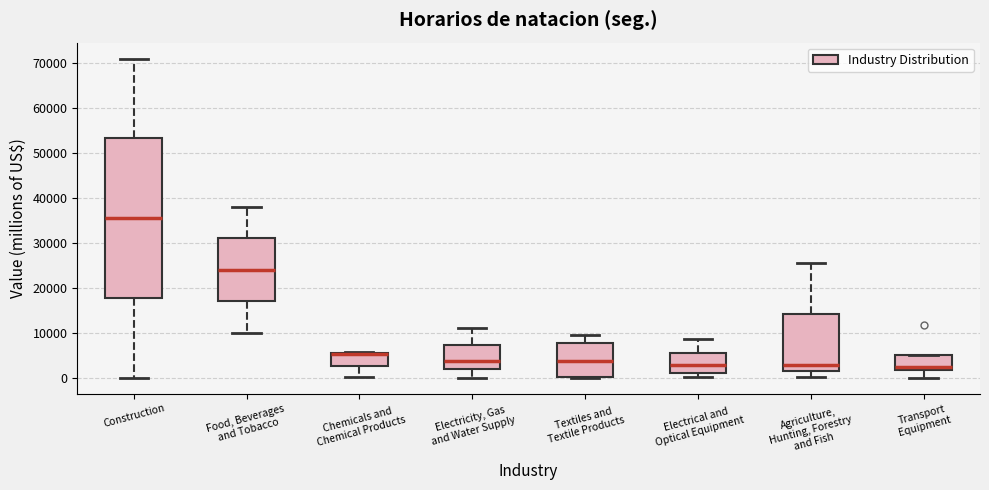

Reading left to right, read every box against the y-axis: the position of its median line, the range the box covers, and the ends of its whiskers. The values are not printed on the chart, so give them approximately, as read against the axis.

Construction: median 36000, box 18000 to 53000, whiskers 0 to 71000
Food, Beverages and Tobacco: median 24000, box 17000 to 31000, whiskers 10000 to 38000
Chemicals and Chemical Products: median 5000 (drawn on the box's upper edge), box 3000 to 5000, whiskers 0 to 6000
Electricity, Gas and Water Supply: median 4000, box 2000 to 7000, whiskers 0 to 11000
Textiles and Textile Products: median 4000, box 0 to 8000, whiskers 0 to 9000
Electrical and Optical Equipment: median 3000, box 1000 to 6000, whiskers 0 to 9000
Agriculture, Hunting, Forestry and Fish: median 3000, box 1000 to 14000, whiskers 0 to 26000
Transport Equipment: median 2000 (just above the box's lower edge), box 2000 to 5000, whiskers 0 to 5000